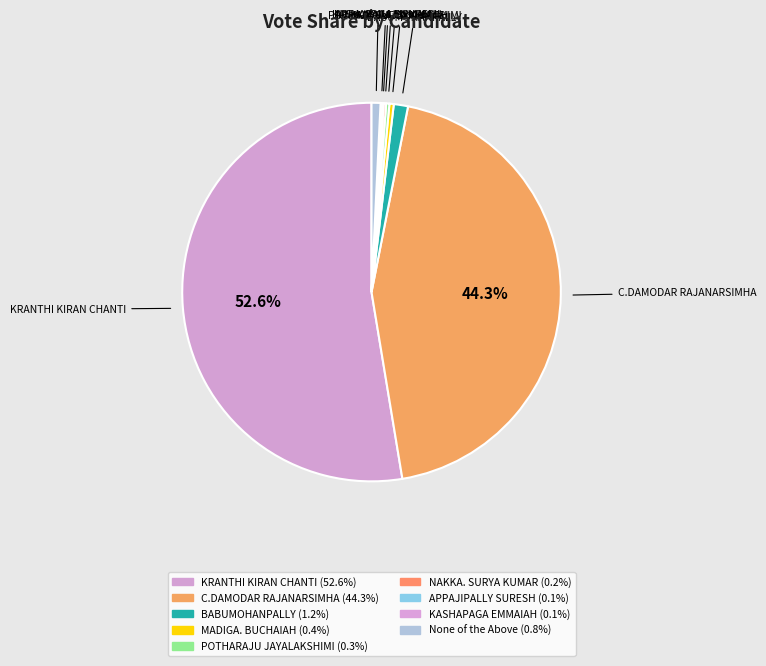

Approximately how many times larger is the value at C.DAMODAR RAJANARSIMHA compared to MADIGA. BUCHAIAH?

120.4